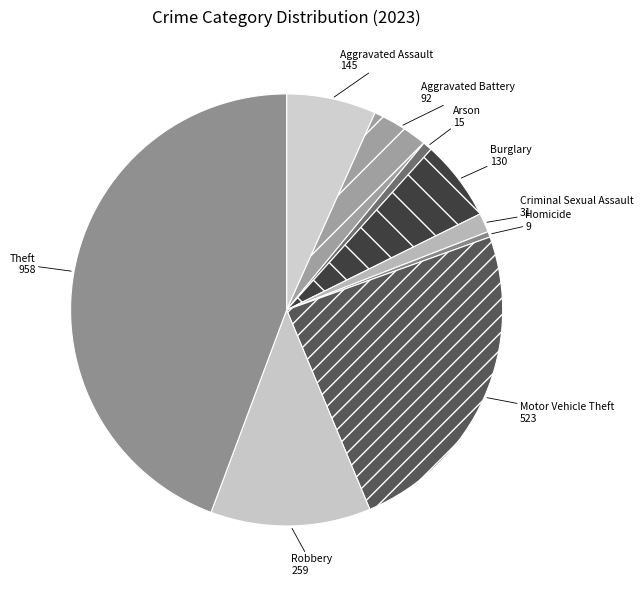

Does Arson account for over 50% of the chart?

No